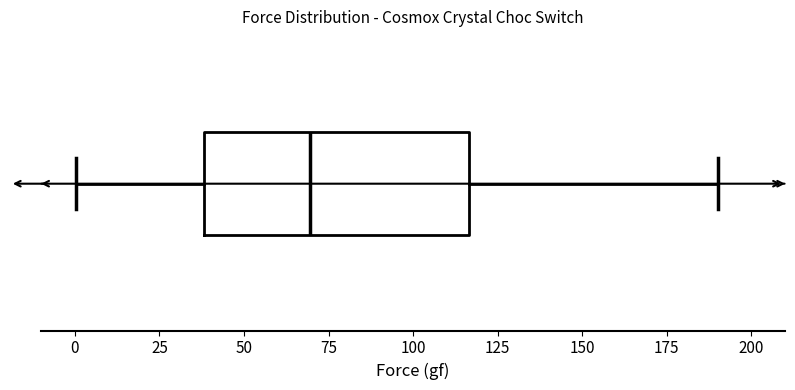

Where does the right whisker of the box end on the x-axis? The values are not printed on the chart, so give them approximately, as read against the axis.

190